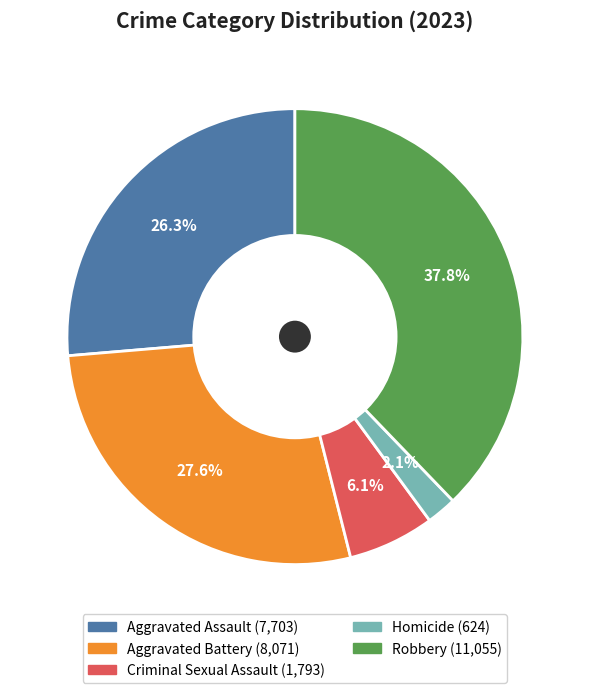

Does Criminal Sexual Assault represent more than half of the total?

No